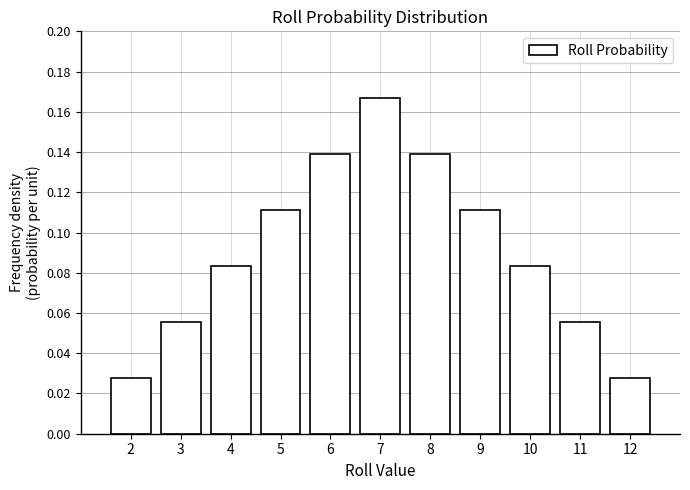

What is the sum of all values?

1.0